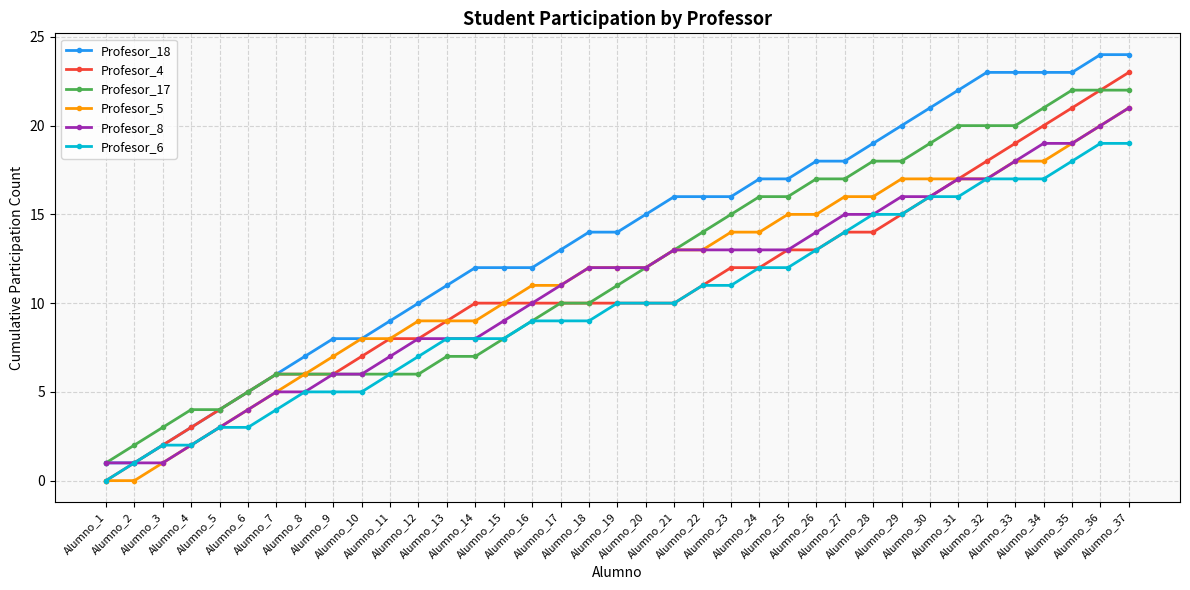

What are all the series names shown in the legend?

Profesor_18, Profesor_4, Profesor_17, Profesor_5, Profesor_8, Profesor_6